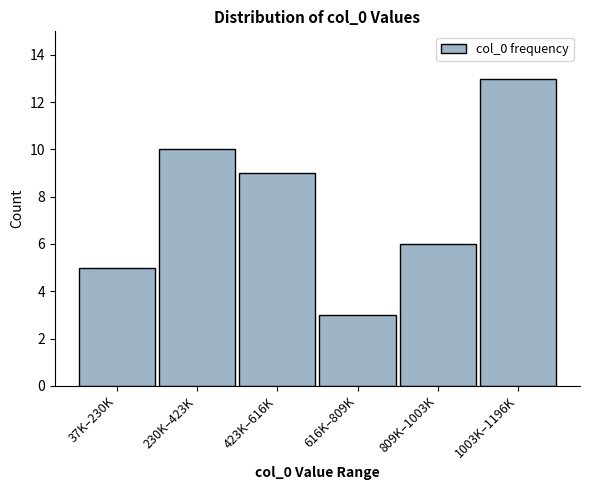

Reading left to right, transcribe all the data shown in this chart.

37K–230K=5	230K–423K=10	423K–616K=9	616K–809K=3	809K–1003K=6	1003K–1196K=13